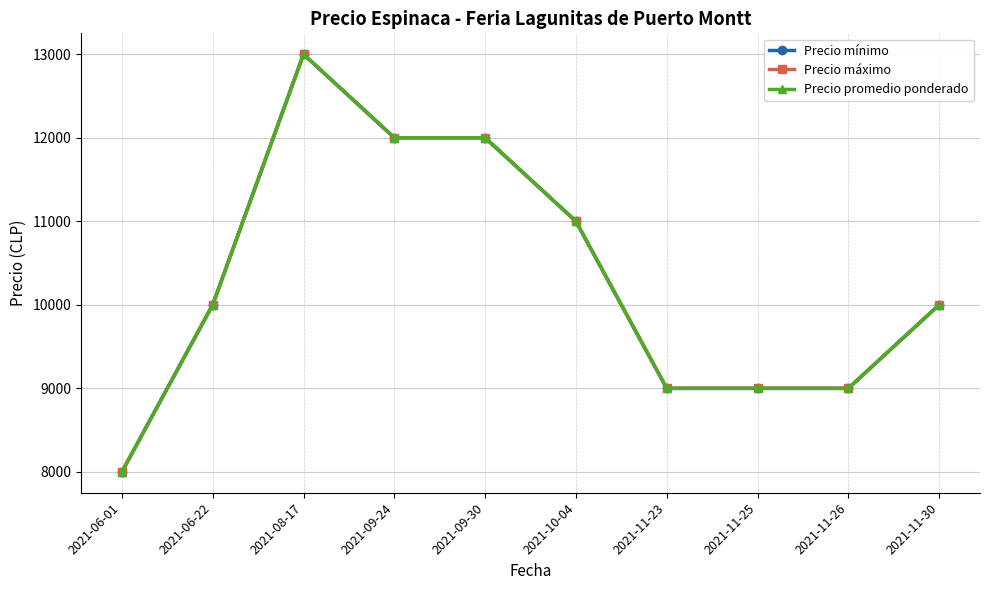

Does the chart have visible grid lines?

Yes